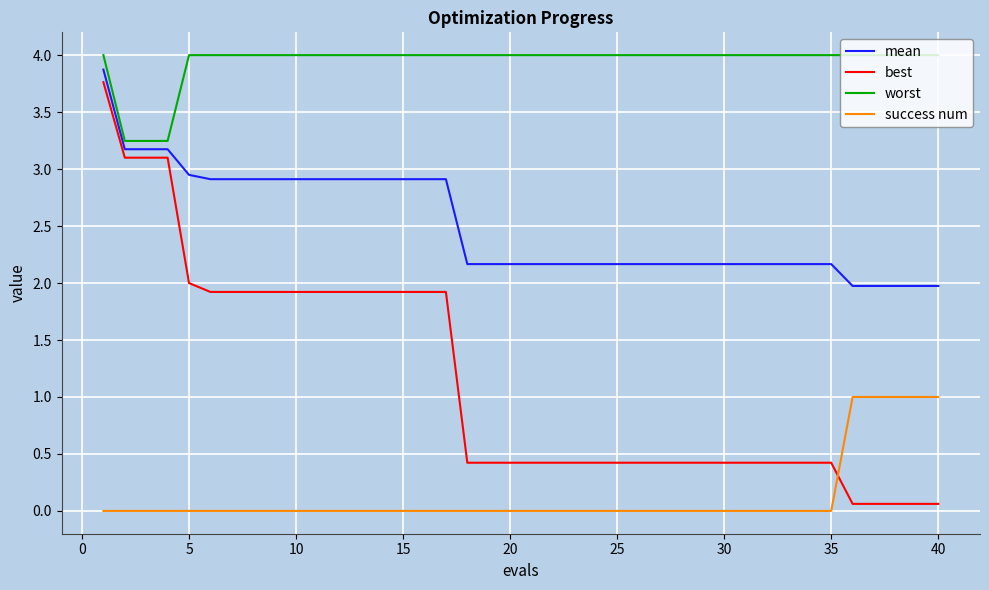

True or false: success num and worst intersect in this chart.

False